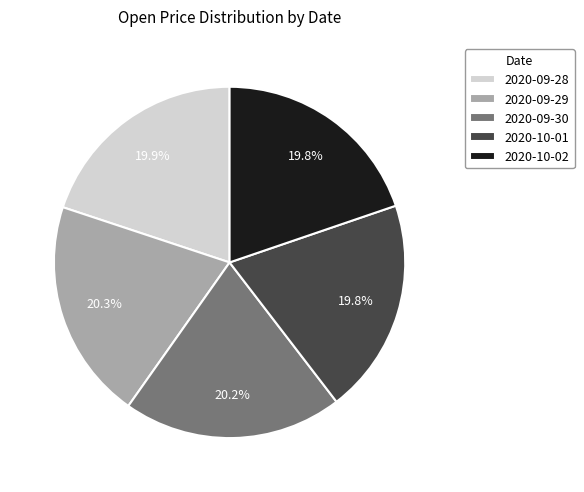

Approximately how many times larger is the value at 2020-10-02 compared to 2020-09-28?

1.0